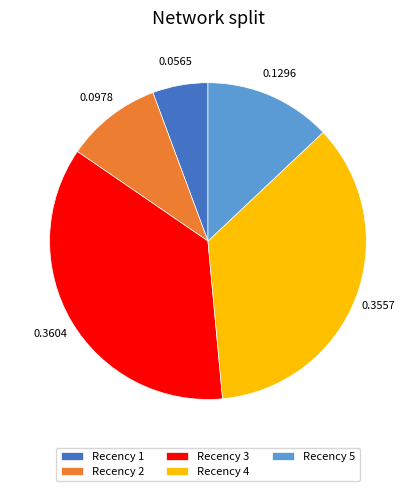

Which category has the smallest portion of the pie?

Recency 1